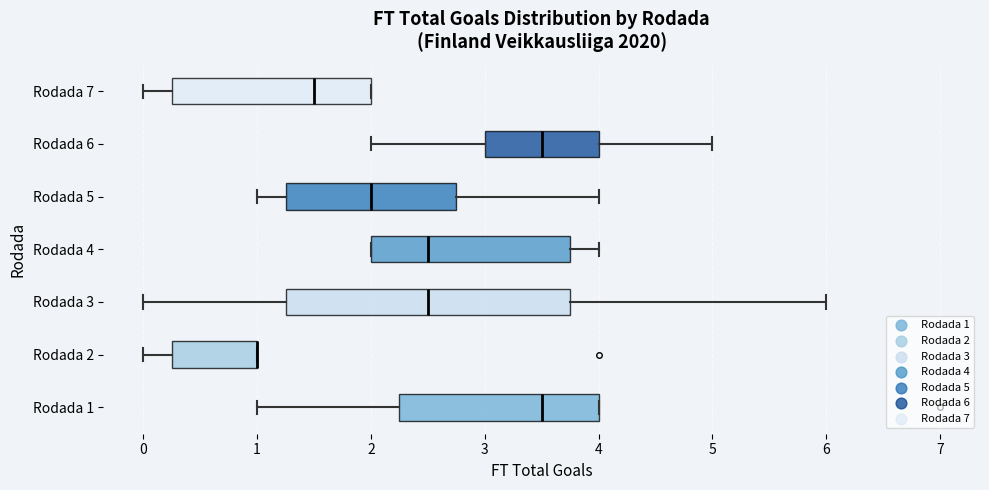

Reading bottom to top, read every box against the x-axis: the position of its median line, the range the box covers, and the ends of its whiskers. The values are not printed on the chart, so give them approximately, as read against the axis.

Rodada 1: median 3.5, box 2.3 to 4.0, whiskers 1.0 to 4.0
Rodada 2: median 1.0 (drawn on the box's right edge), box 0.3 to 1.0, whiskers 0.0 to 1.0
Rodada 3: median 2.5, box 1.3 to 3.8, whiskers 0.0 to 6.0
Rodada 4: median 2.5, box 2.0 to 3.8, whiskers 2.0 to 4.0
Rodada 5: median 2.0, box 1.3 to 2.8, whiskers 1.0 to 4.0
Rodada 6: median 3.5, box 3.0 to 4.0, whiskers 2.0 to 5.0
Rodada 7: median 1.5, box 0.3 to 2.0, whiskers 0.0 to 2.0